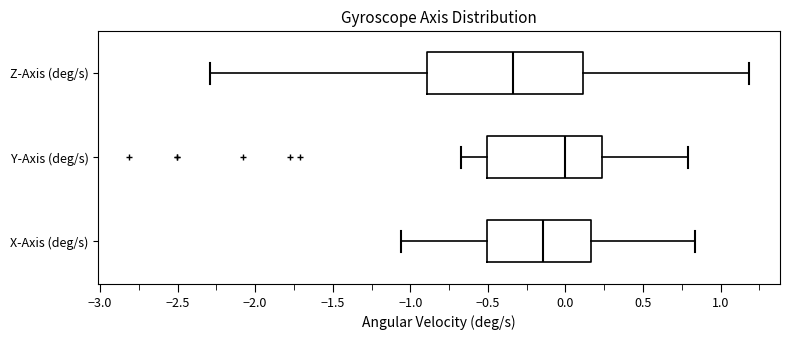

Comparing the boxes themselves (not the whiskers), which one is the widest?

Z-Axis (deg/s)